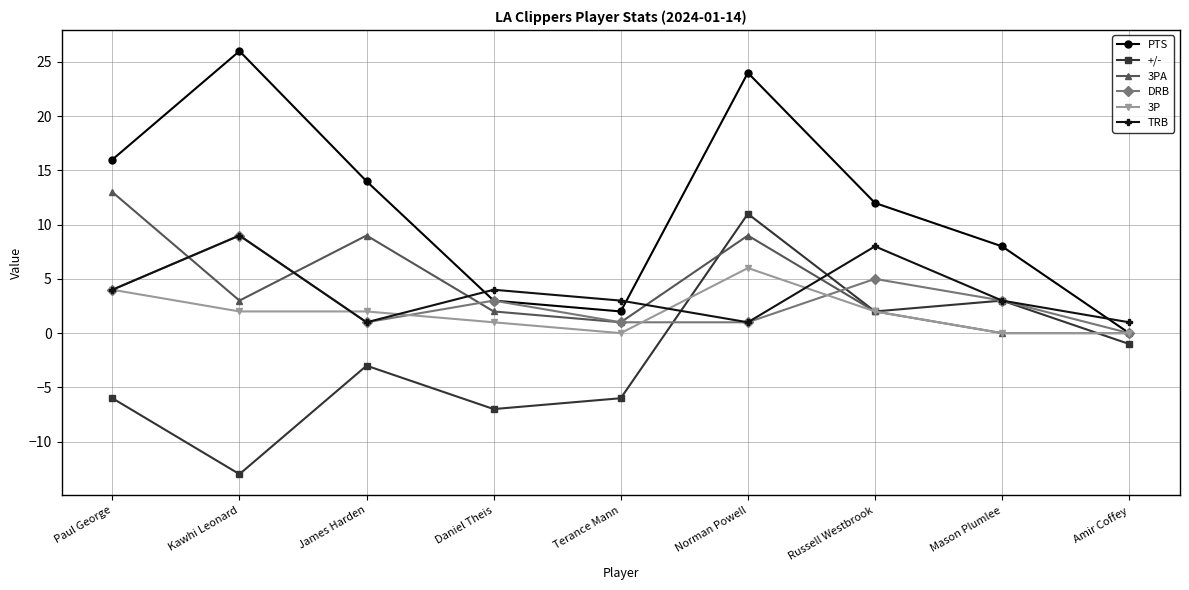

What position from the left is Terance Mann?

5